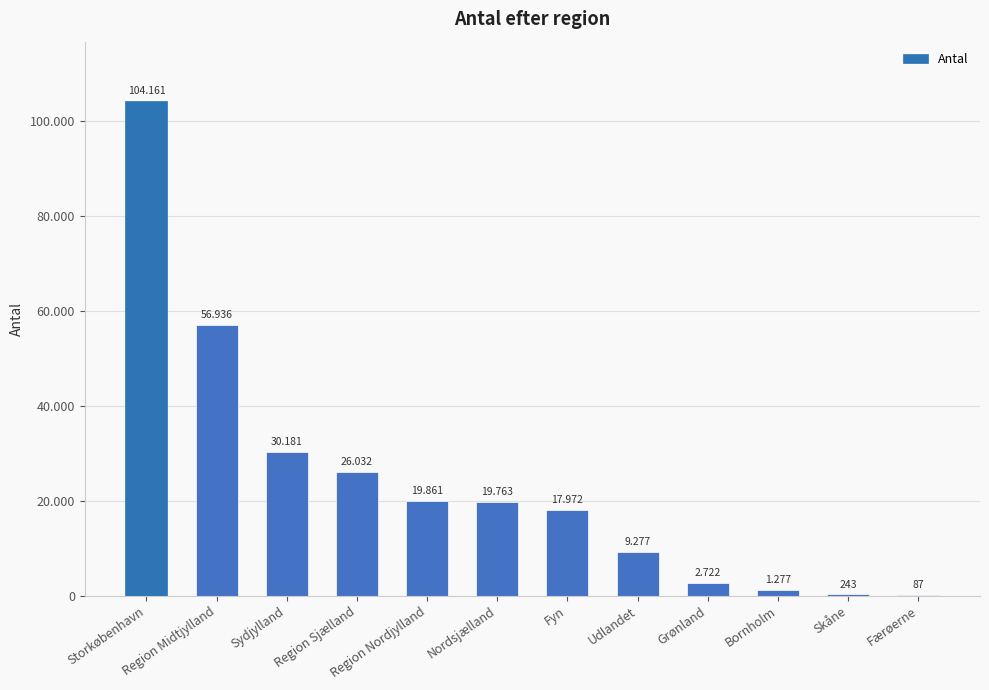

Are the bars horizontal?

No